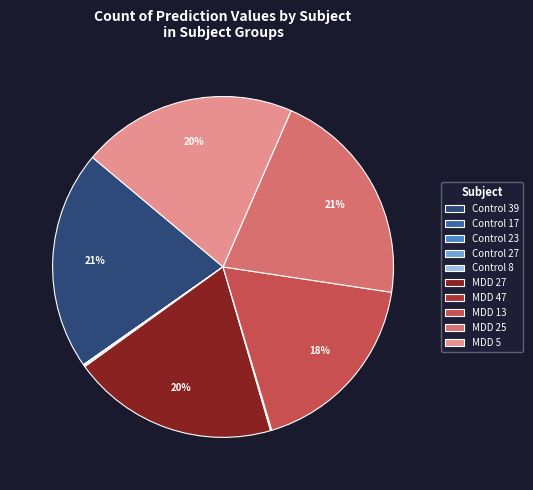

To the nearest percent, what is the difference between the largest and smallest slice percentages?

21%